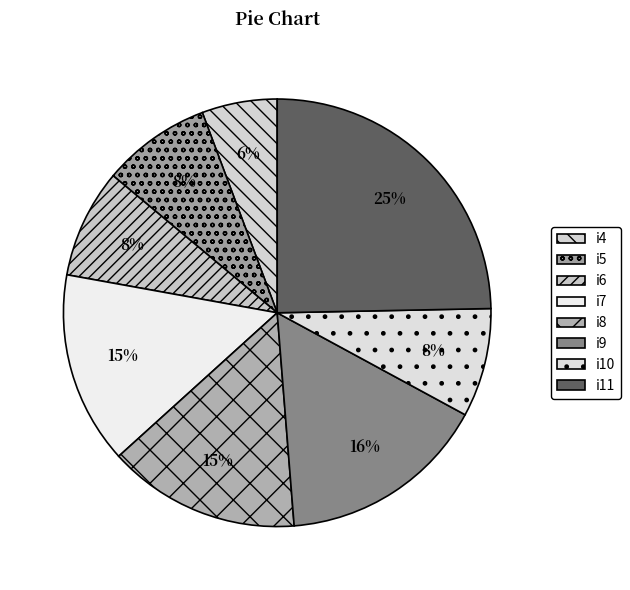

What percentage is the i5 slice, to the nearest percent?

8%